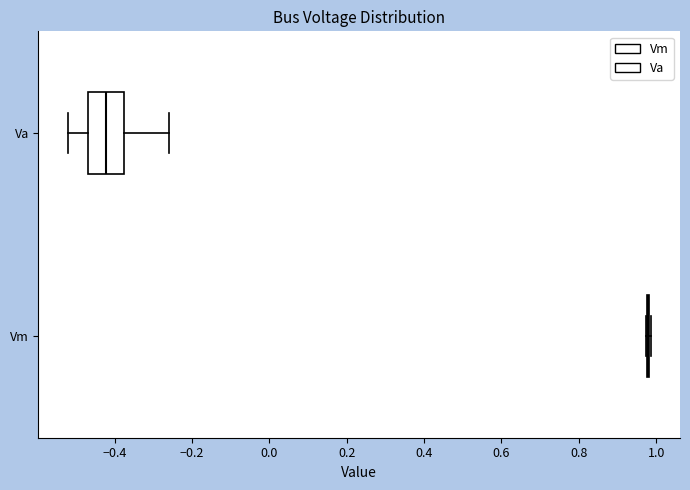

Reading bottom to top, read every box against the x-axis: the position of its median line, the range the box covers, and the ends of its whiskers. The values are not printed on the chart, so give them approximately, as read against the axis.

Vm: box collapsed to a line at 0.98, whiskers 0.98 to 0.98
Va: median -0.42, box -0.46 to -0.38, whiskers -0.52 to -0.26